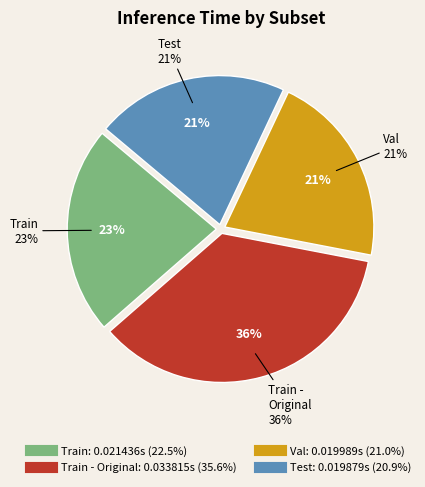

Is Test the majority of the pie?

No